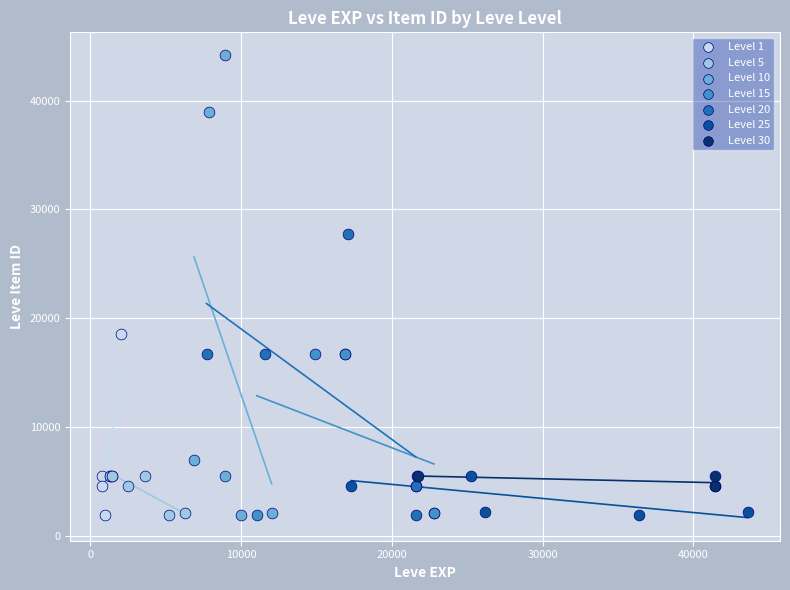

Which series reaches the maximum Y coordinate?

Level 10